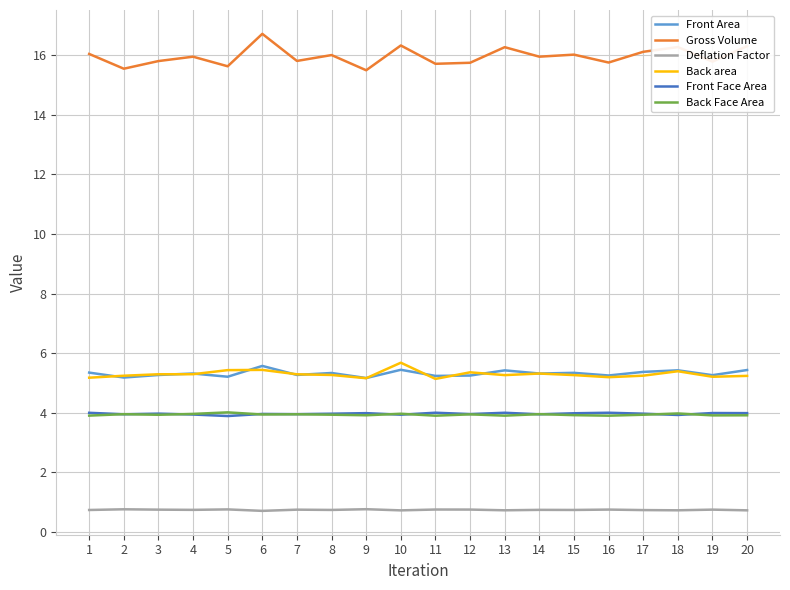

What is the sum of all Back Face Area values?

78.7